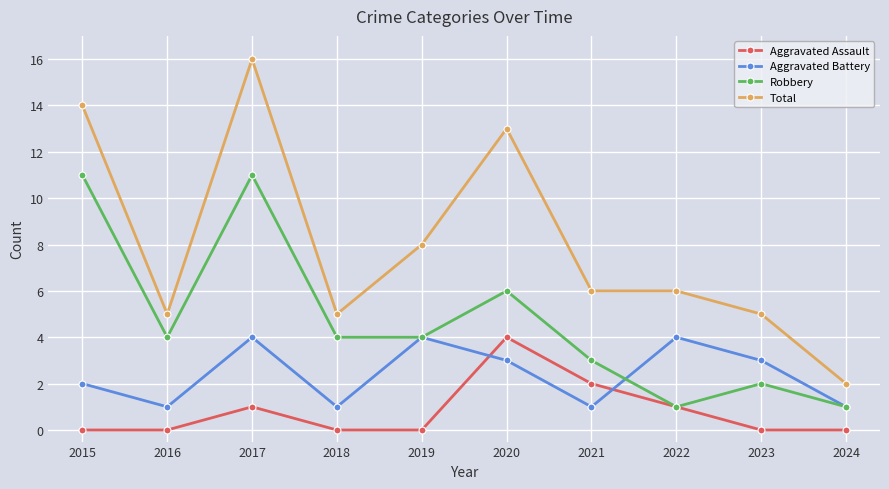

Does the chart display data point markers on the line(s)?

Yes